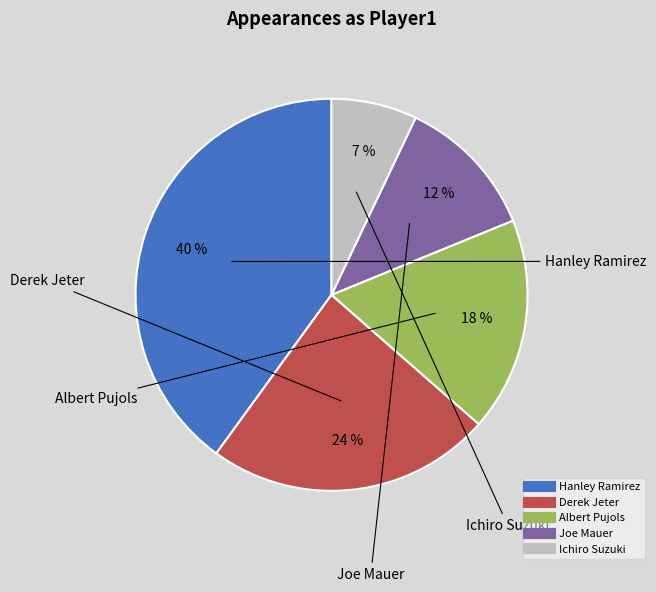

To the nearest percent, what is the average slice percentage?

20%